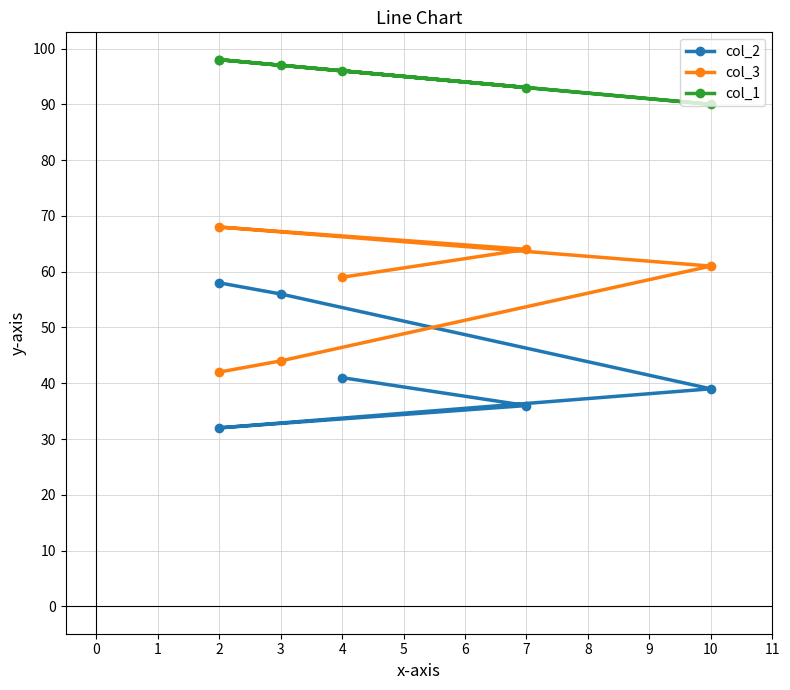

At which label does col_1 first exceed 97?

2